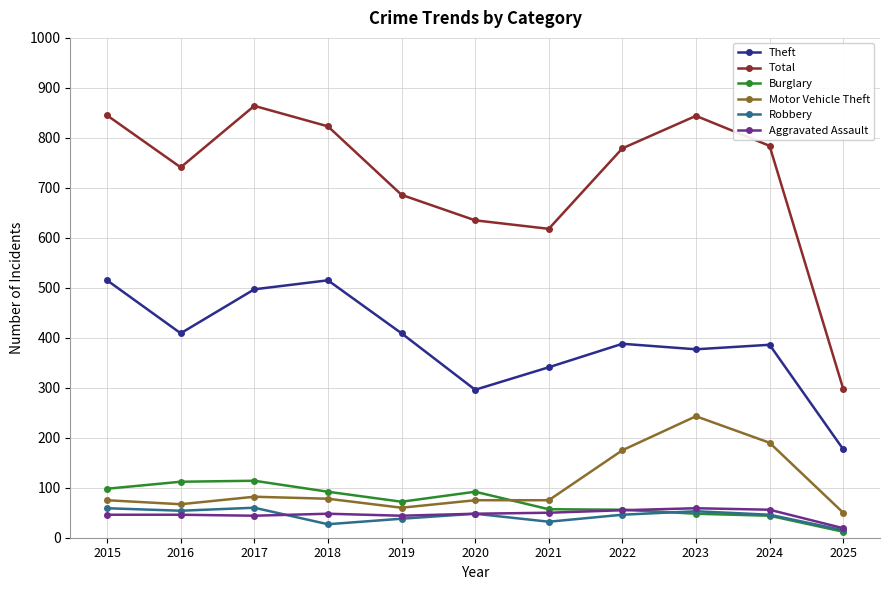

True or false: Motor Vehicle Theft has a value of 33 at 2020.

False